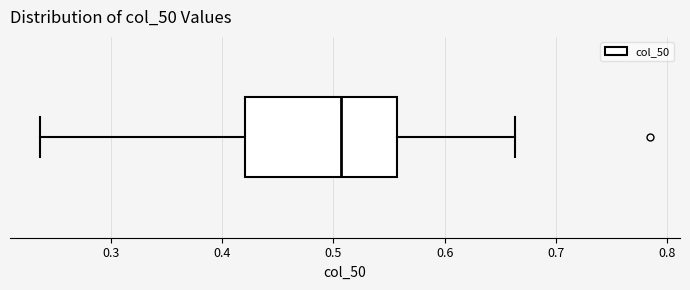

Transcribe this box plot: give where the median line is, the range the box spans, and where the two whiskers end, as read against the x-axis. The values are not printed on the chart, so give them approximately, as read against the axis.

median 0.51, box 0.42 to 0.56, whiskers 0.24 to 0.66